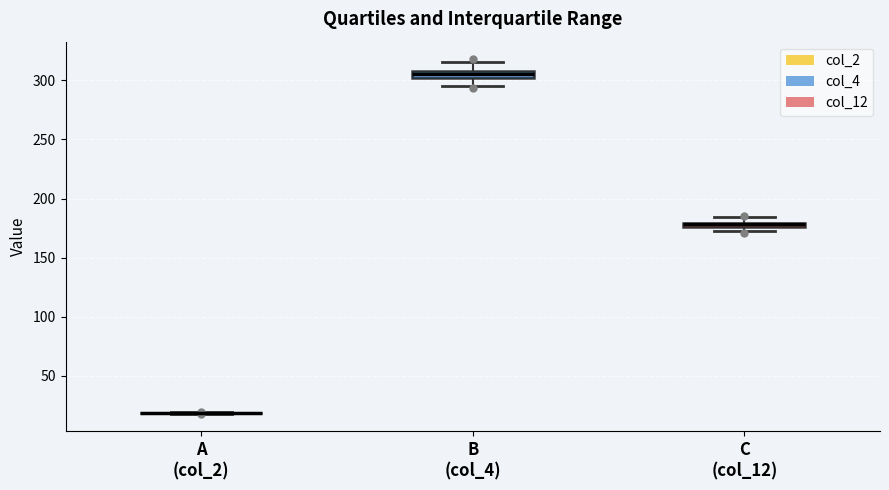

Where is the upper edge of the box for B (col_4) on the y-axis? The values are not printed on the chart, so give them approximately, as read against the axis.

310